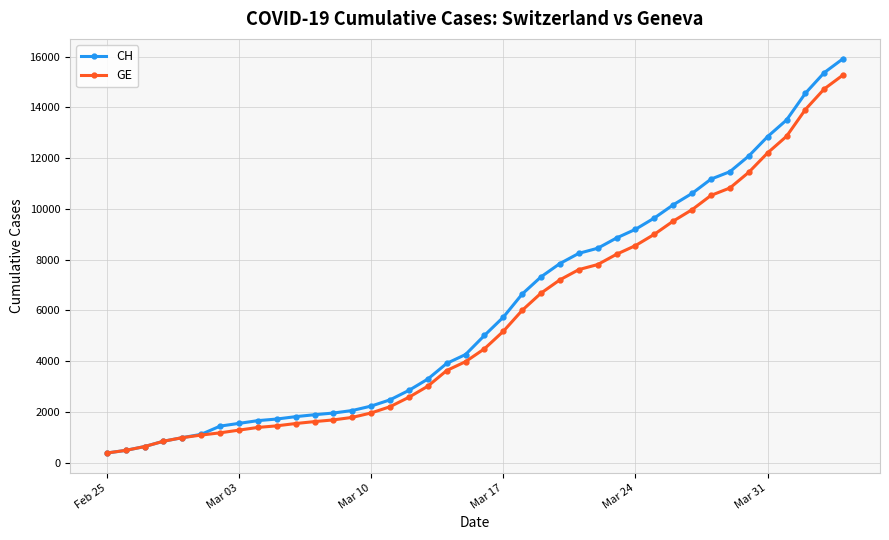

Which series has the largest total across all categories?

CH